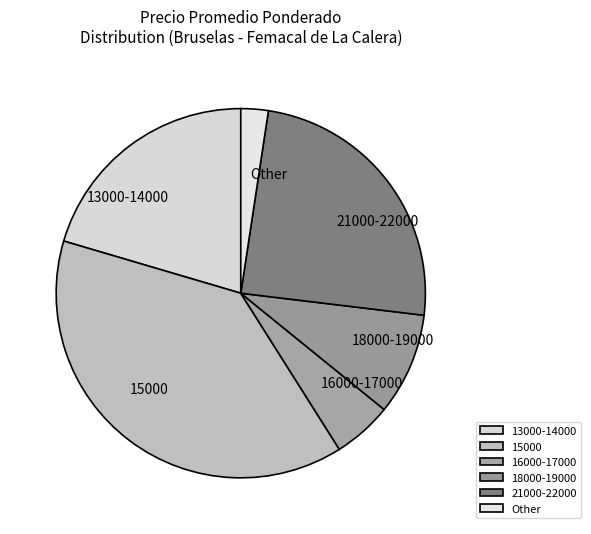

What is the largest slice in the pie chart?

15000